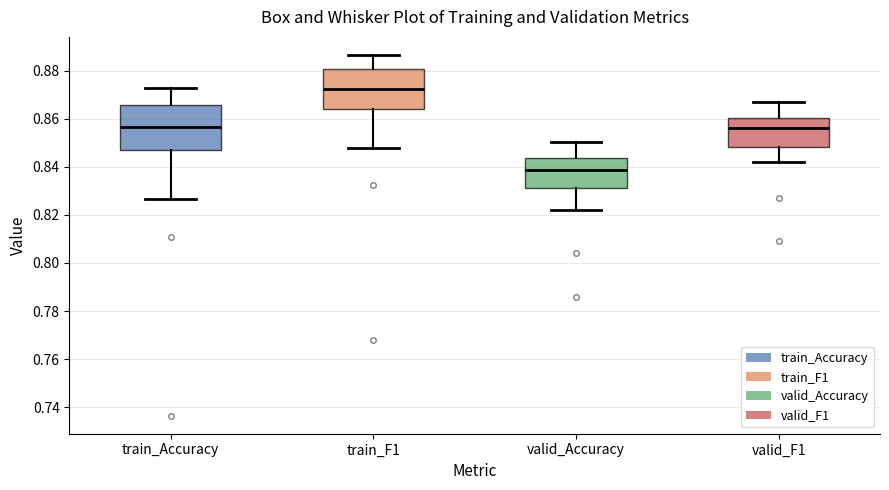

Which box is the tallest, from its lower edge to its upper edge?

train_Accuracy